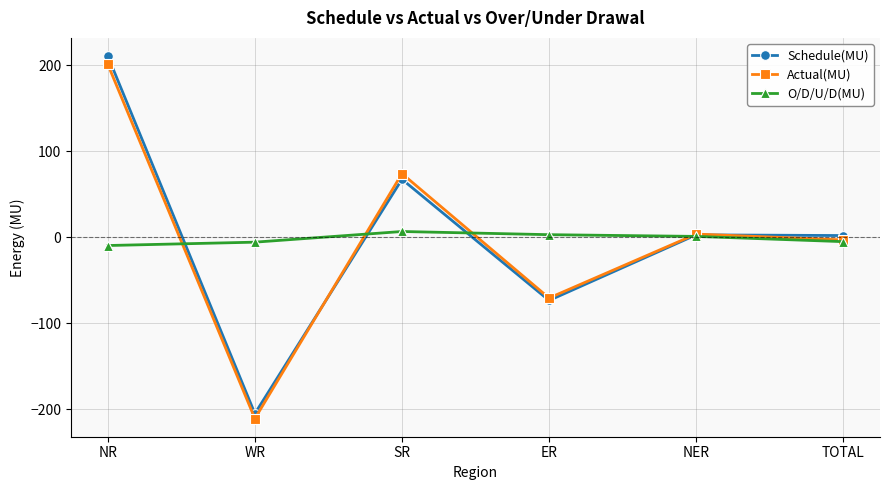

Count the number of data series in this chart.

3